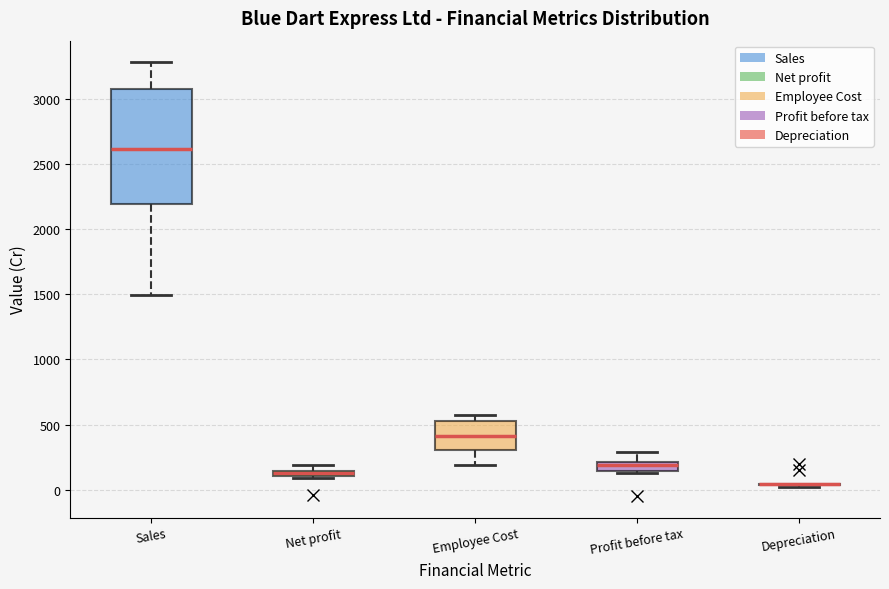

Which box is the tallest, from its lower edge to its upper edge?

Sales